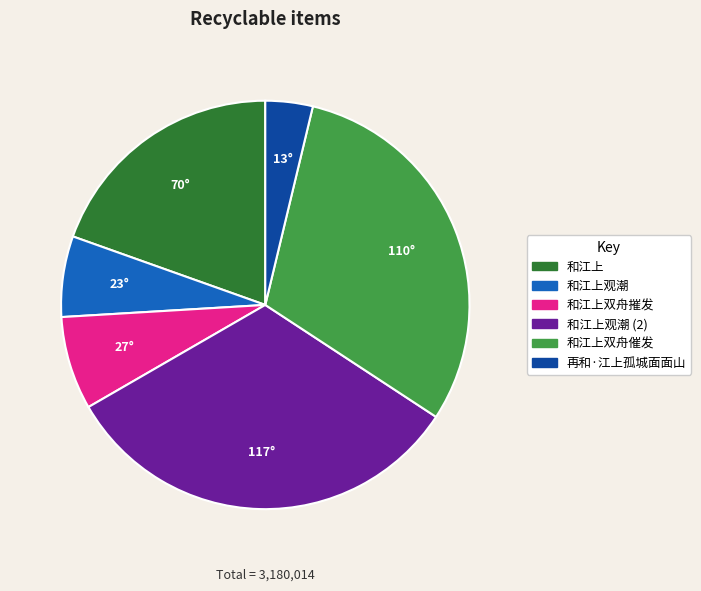

Is there any slice that represents more than half of the pie?

No